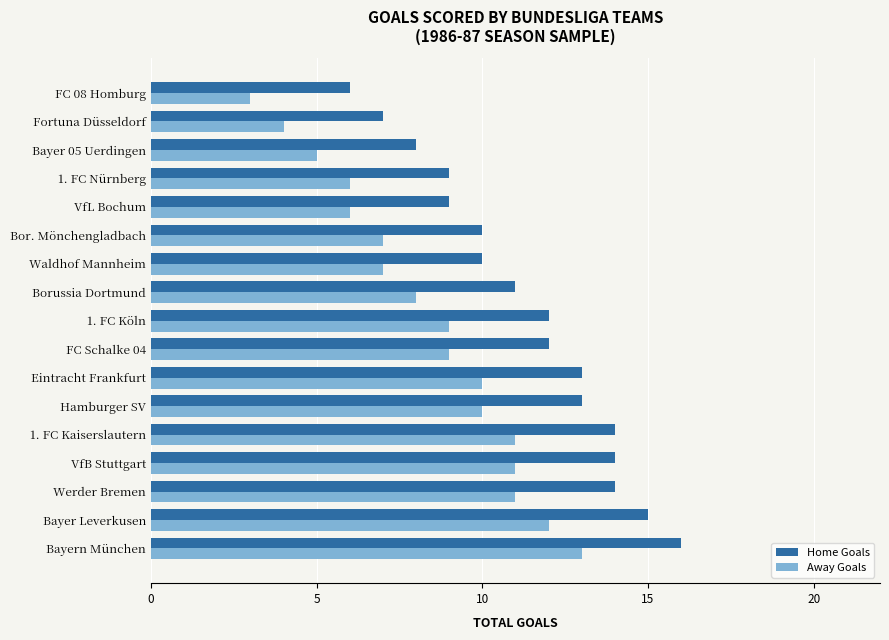

What is the minimum value shown in the chart?

3